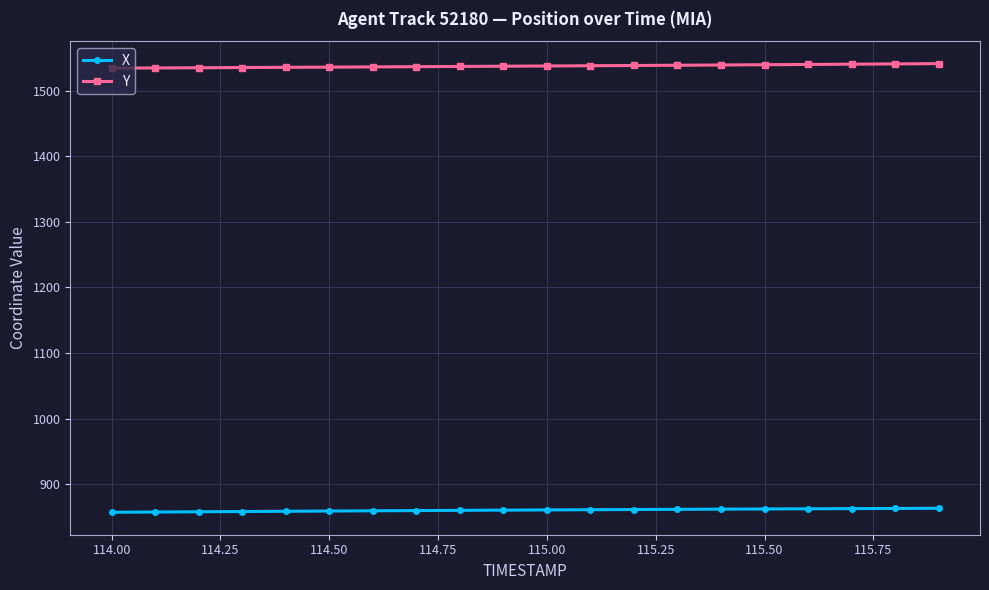

Which series has the largest total across all categories?

Y